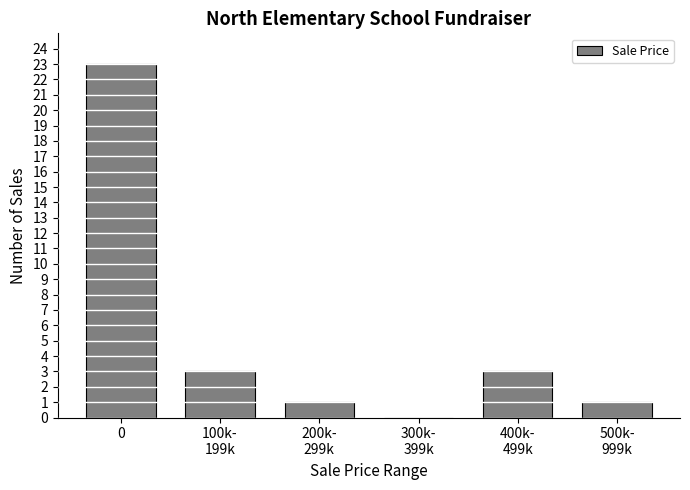

The chart shows a value of 10 at 0. True or false?

False